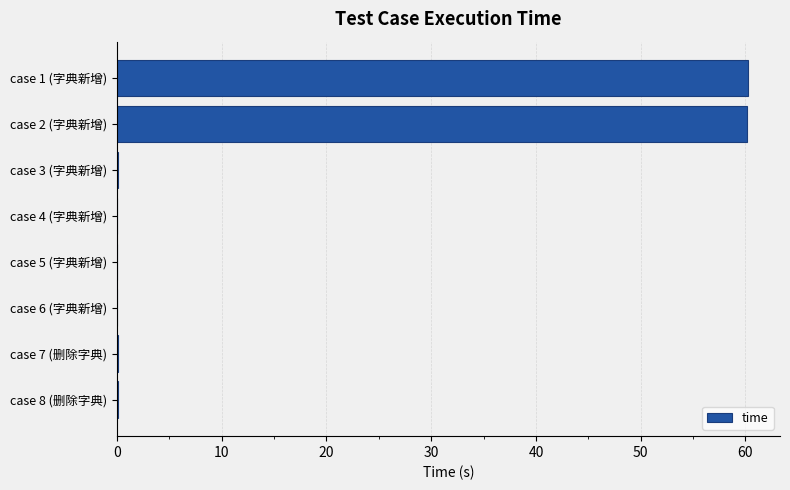

What is the greatest value displayed?

60.3